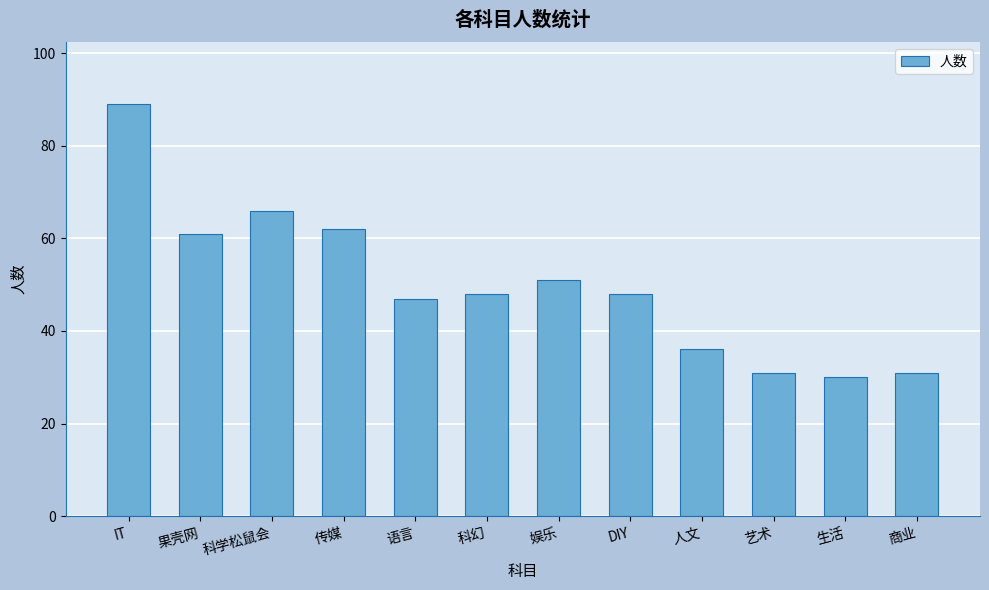

True or false: the data shows 72 at DIY.

False